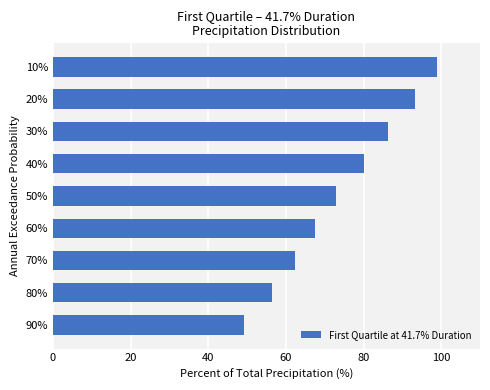

How many values are below 72?

4